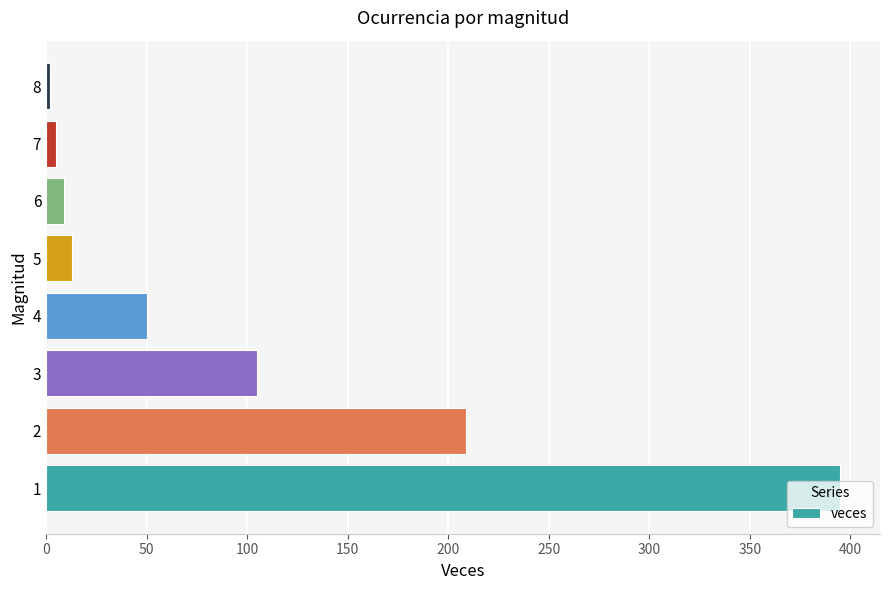

What is the difference between the maximum and minimum values?

393